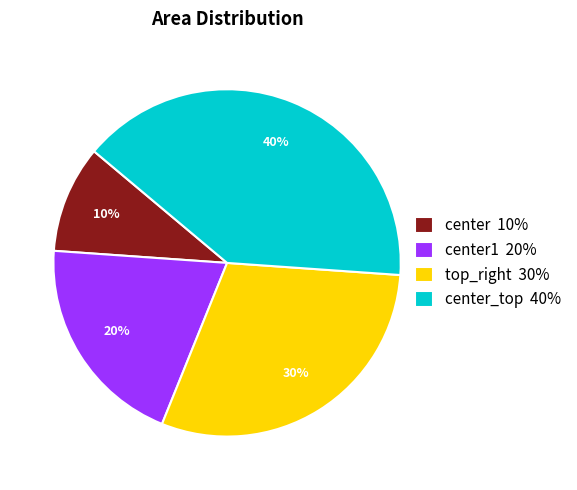

True or false: top_right 30% accounts for 30% of the total.

True